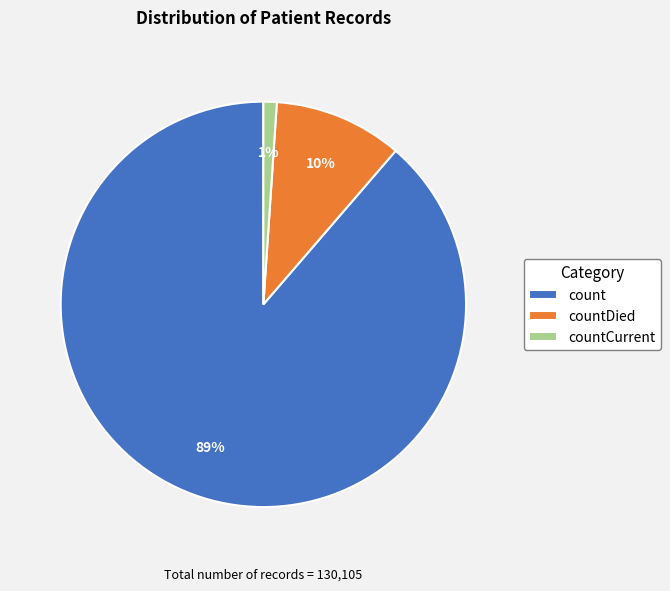

Does any single category account for the majority?

Yes